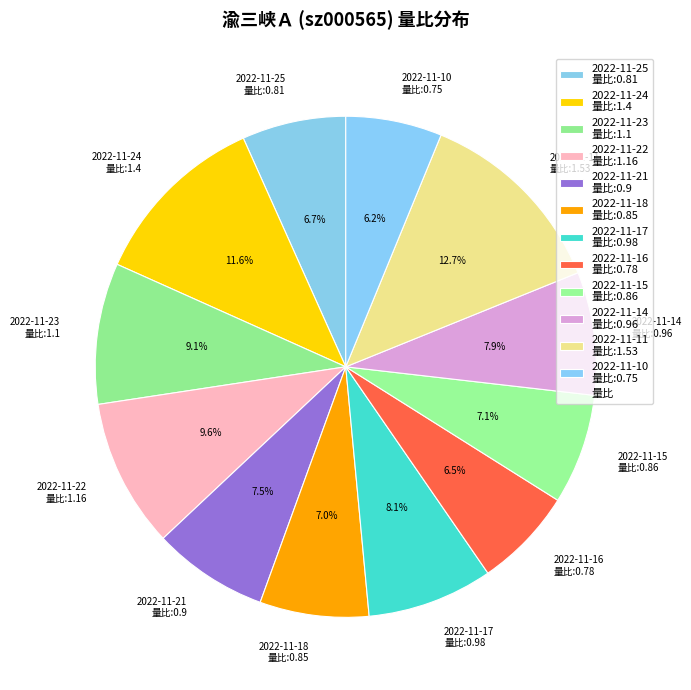

Is 2022-11-17 the majority of the pie?

No